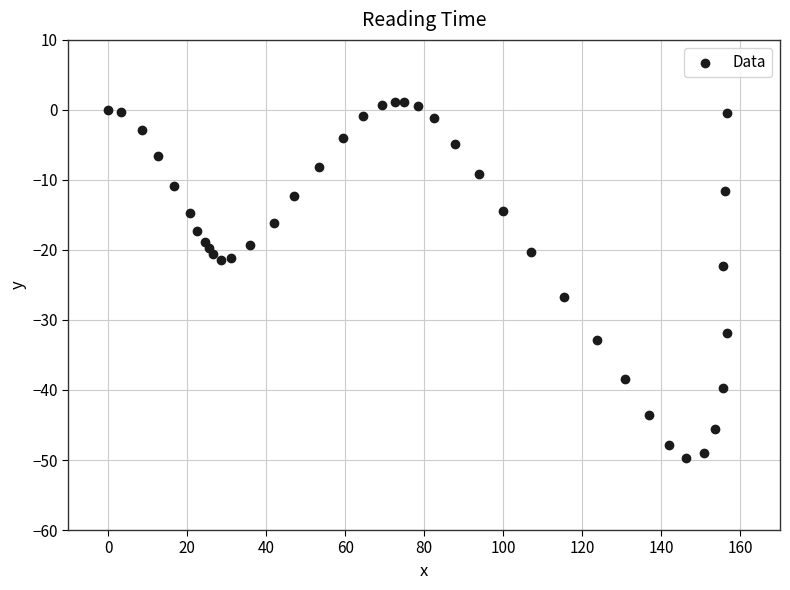

What is the range of X values (max minus min)?

156.6